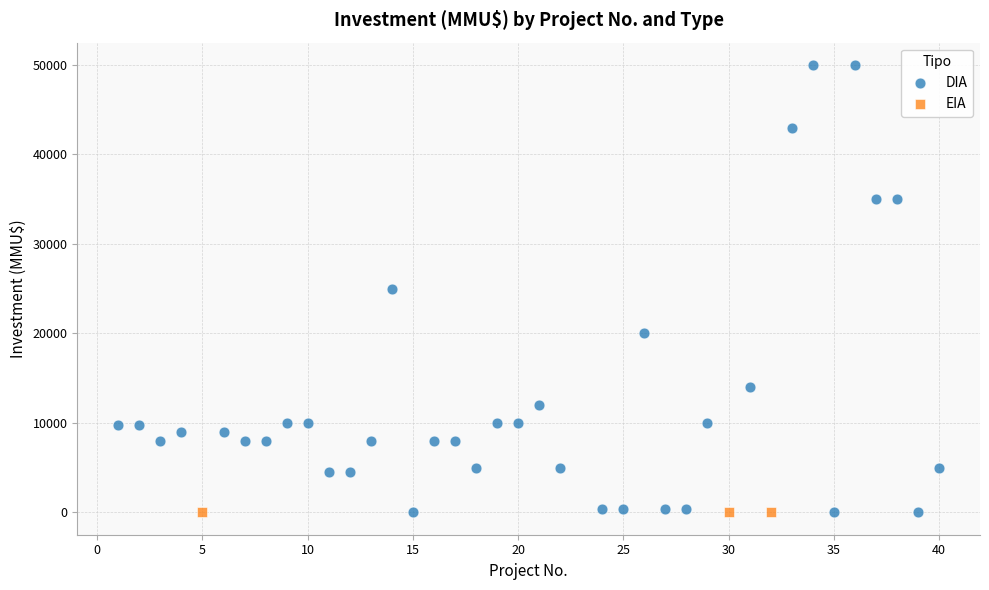

Which series reaches the maximum Y coordinate?

DIA